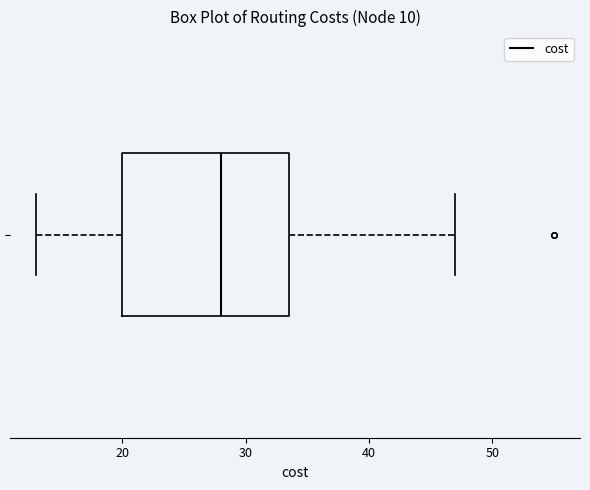

Transcribe this box plot: give where the median line is, the range the box spans, and where the two whiskers end, as read against the x-axis. The values are not printed on the chart, so give them approximately, as read against the axis.

median 28, box 20 to 34, whiskers 13 to 47